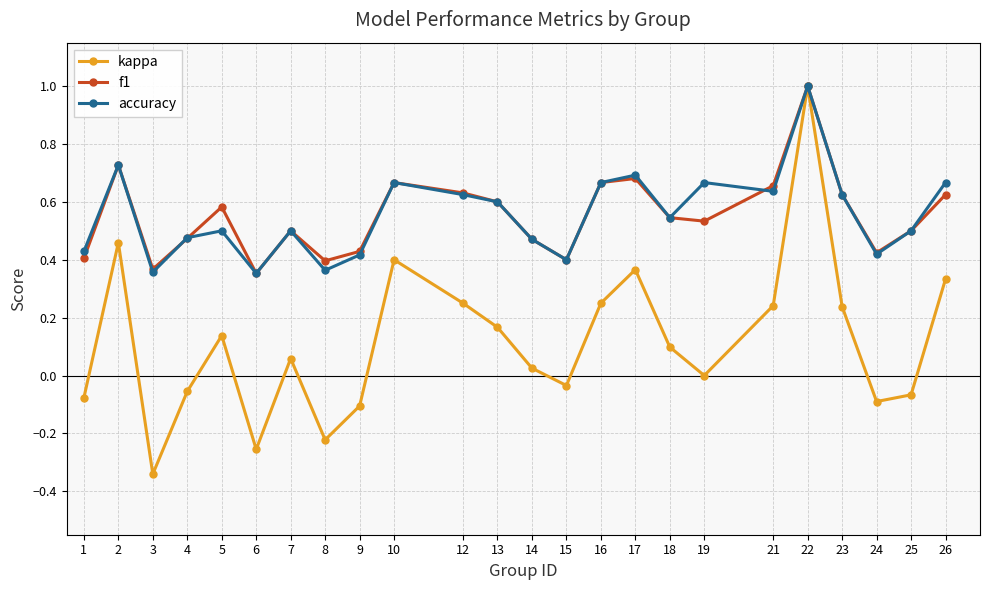

What are all the series names shown in the legend?

kappa, f1, accuracy